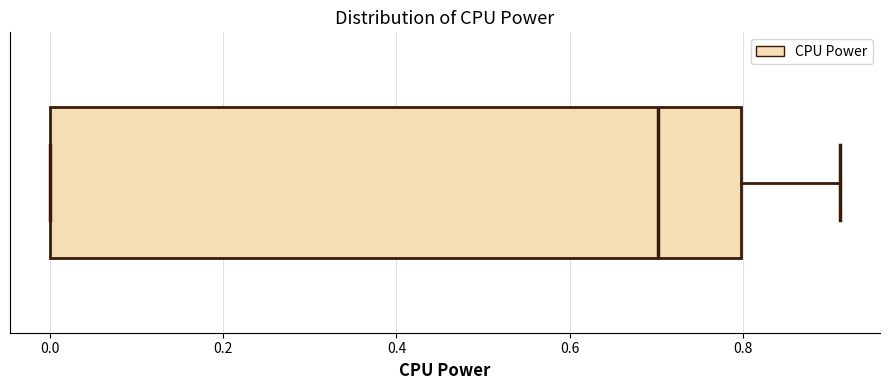

Where does the right whisker of the box end on the x-axis? The values are not printed on the chart, so give them approximately, as read against the axis.

0.92